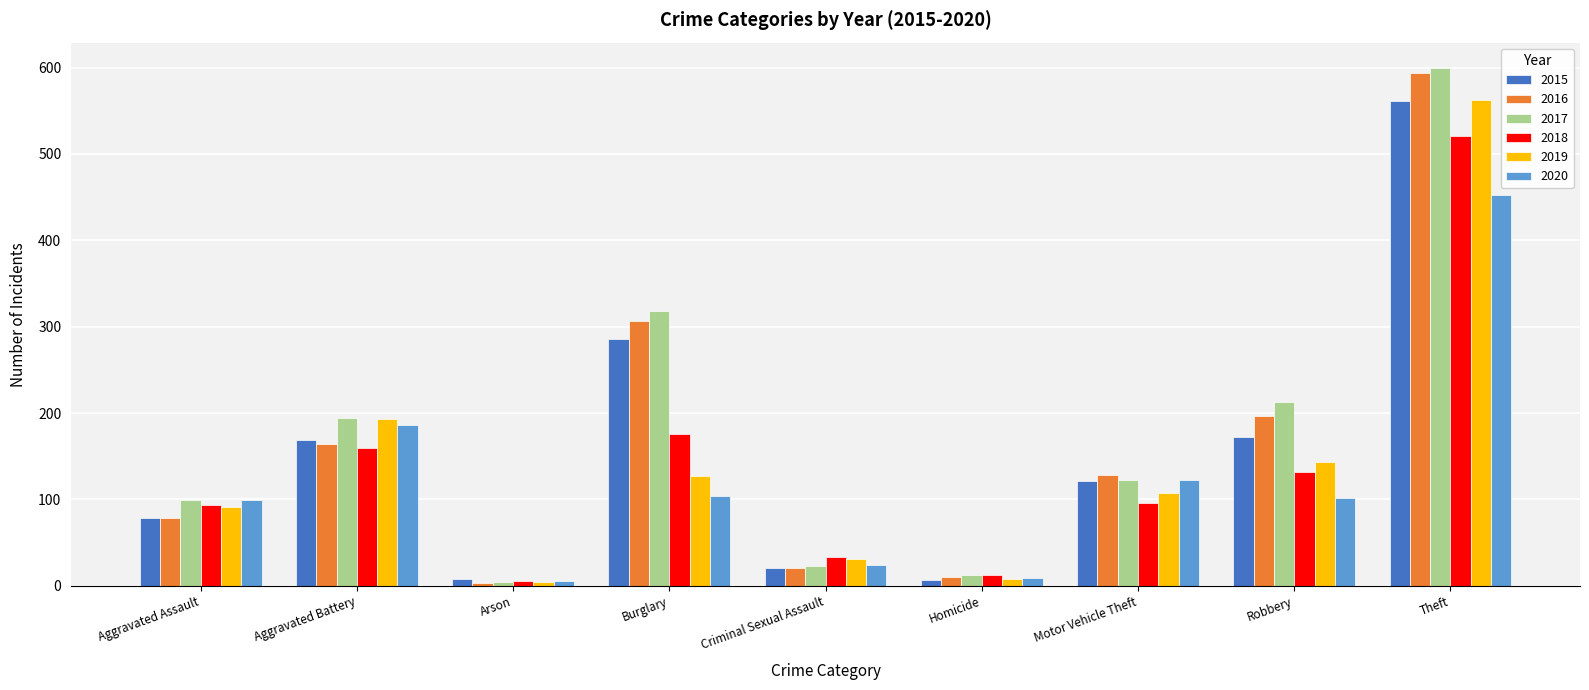

Is it true that 2016 equals 83 at Aggravated Battery?

False